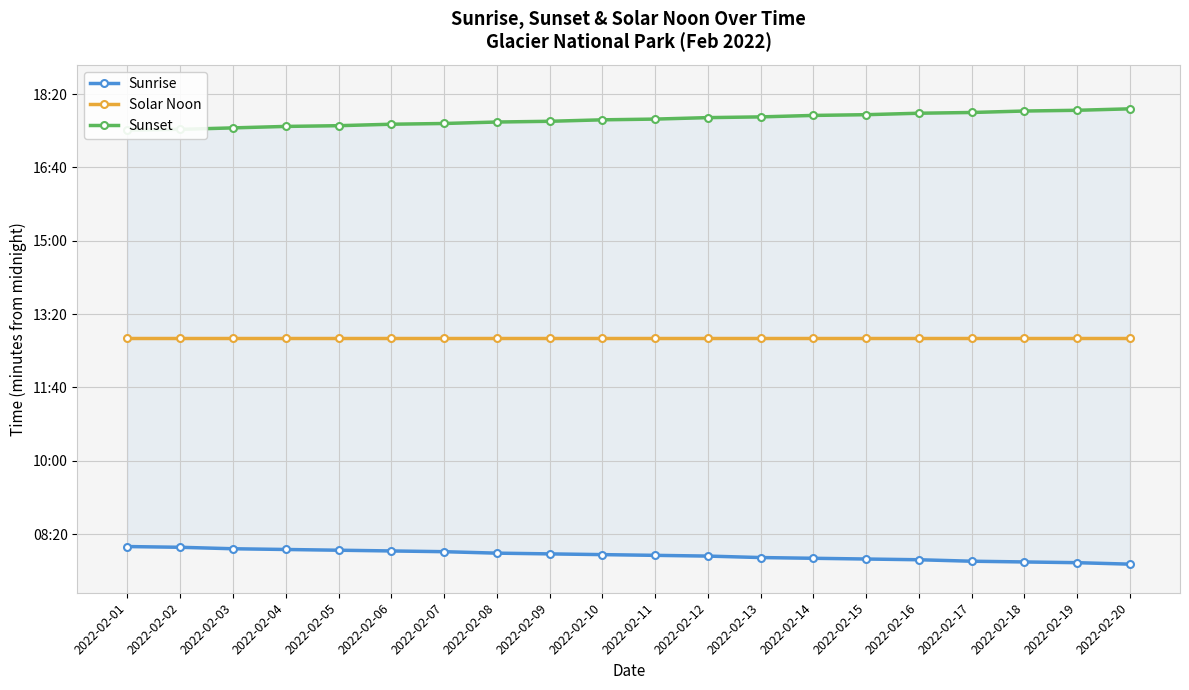

What is the total value across all series at 2022-02-18?

2306